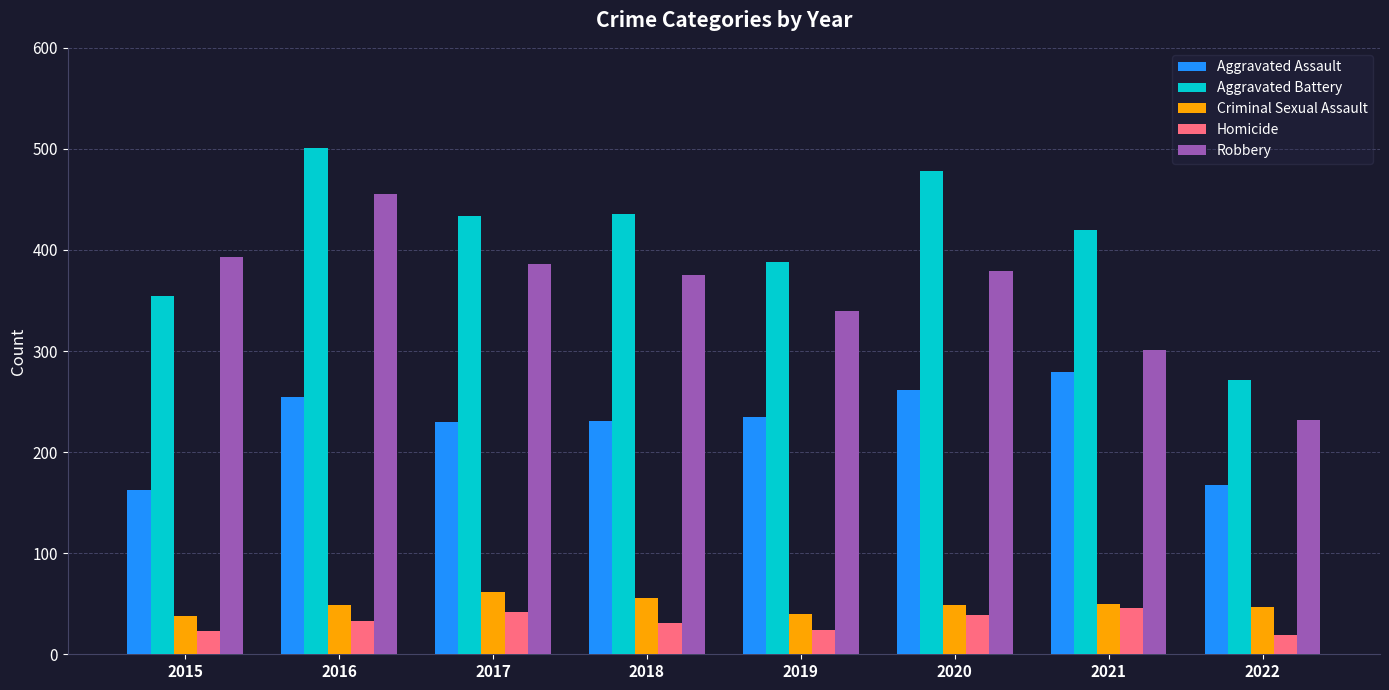

How many categories are shown in the chart?

8